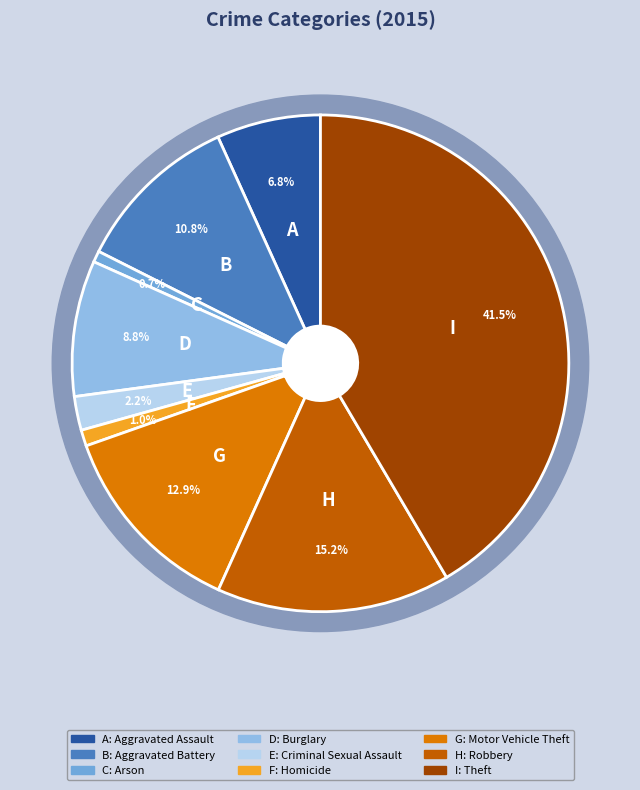

To the nearest percent, what percentage of the pie is Homicide?

1%